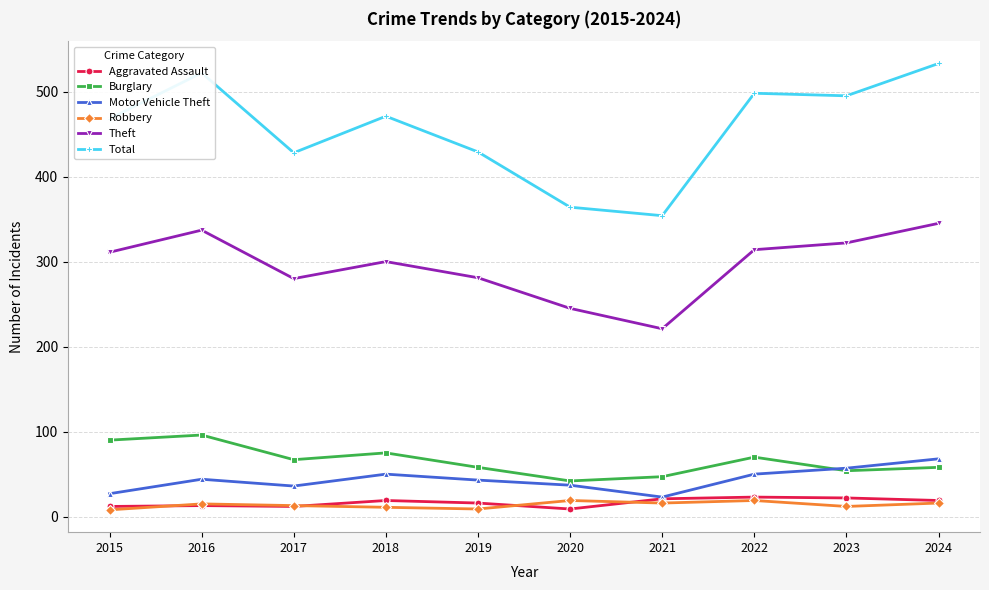

Which series has the largest range (max minus min)?

Total